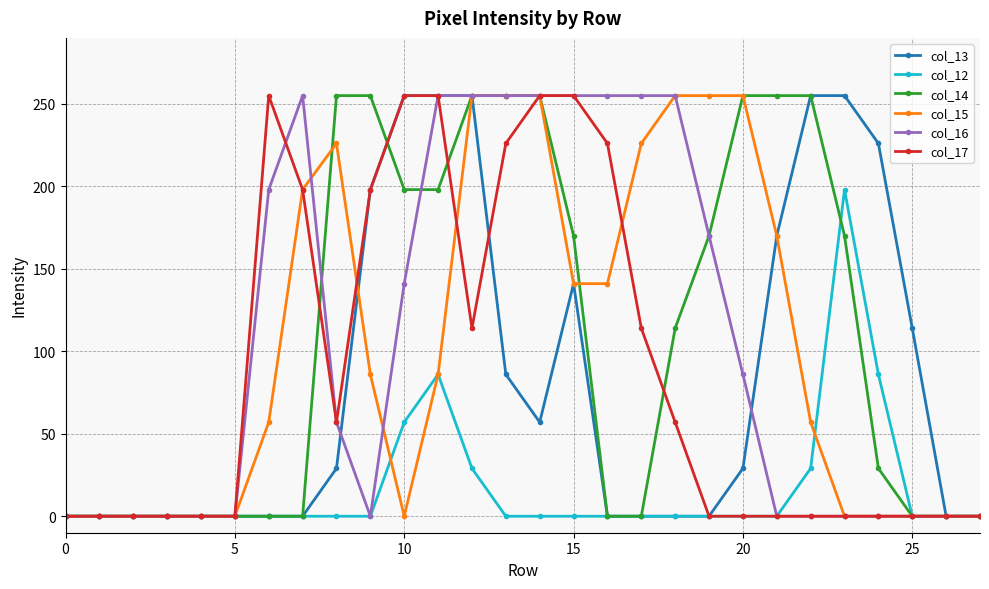

At how many categories does at least one series exceed 235?

18